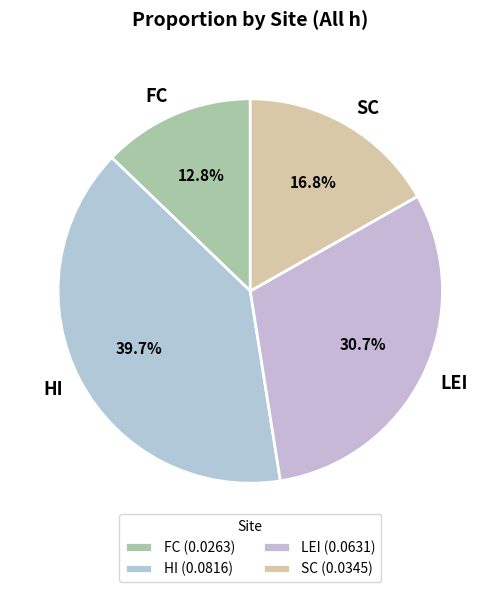

What is the largest slice in the pie chart?

HI